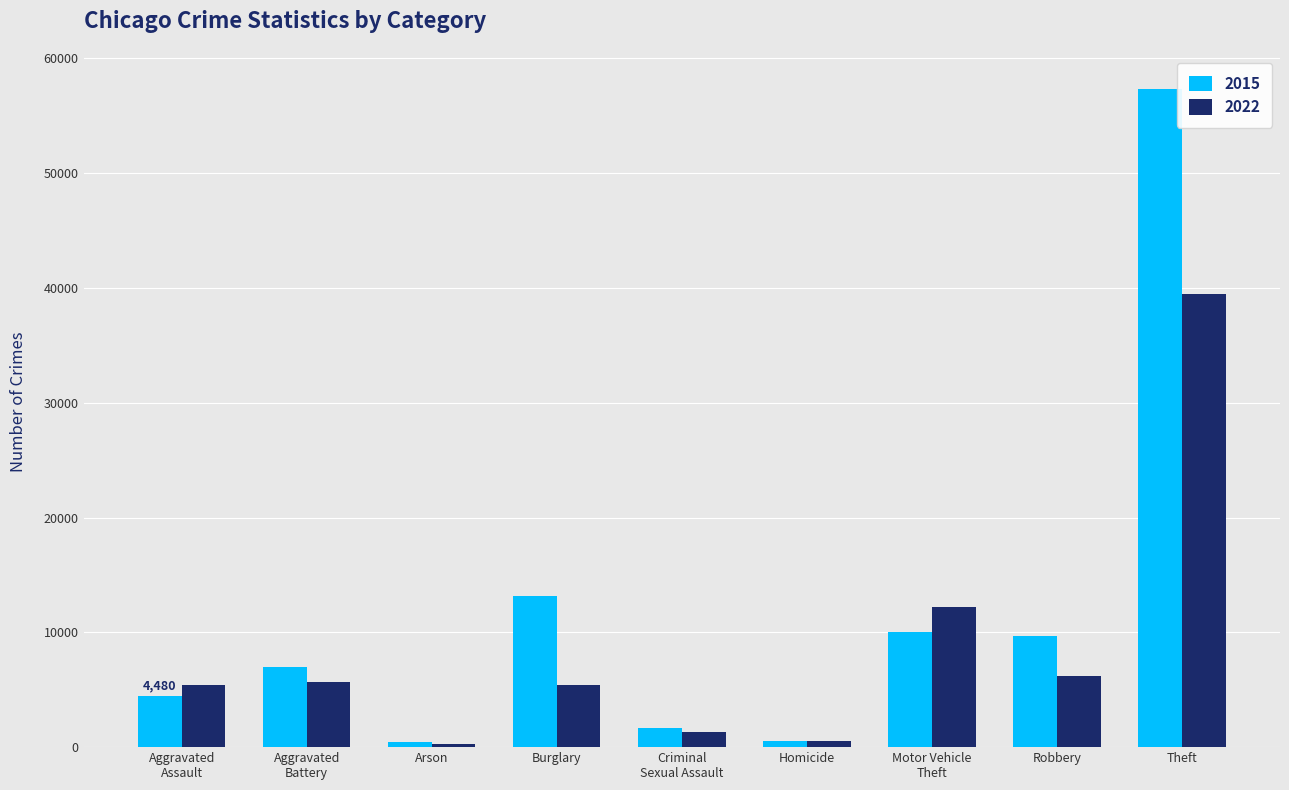

Is it true that 2022 equals 6186 at Robbery?

True